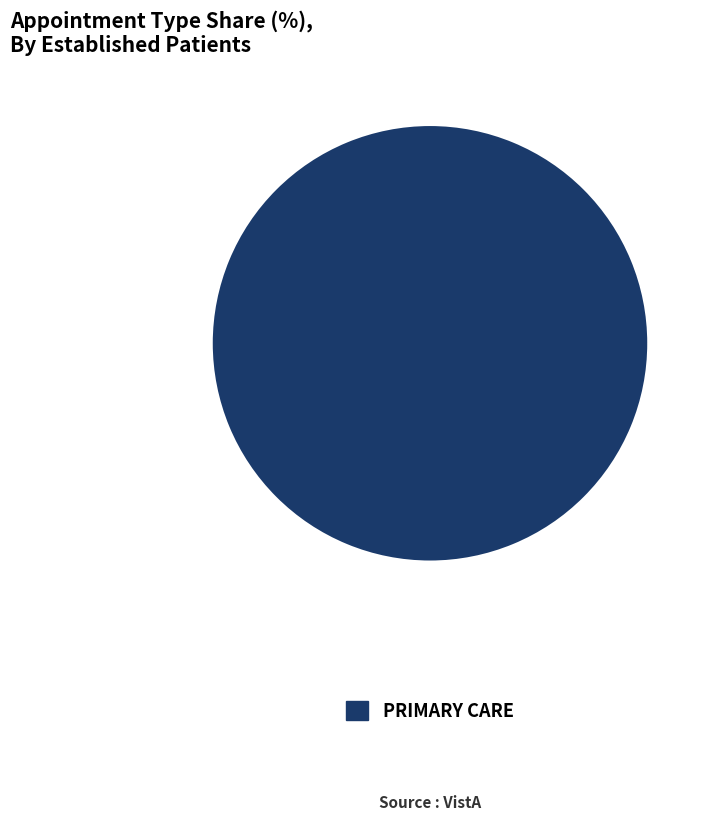

Is it true that PRIMARY CARE is 100% of the pie?

True